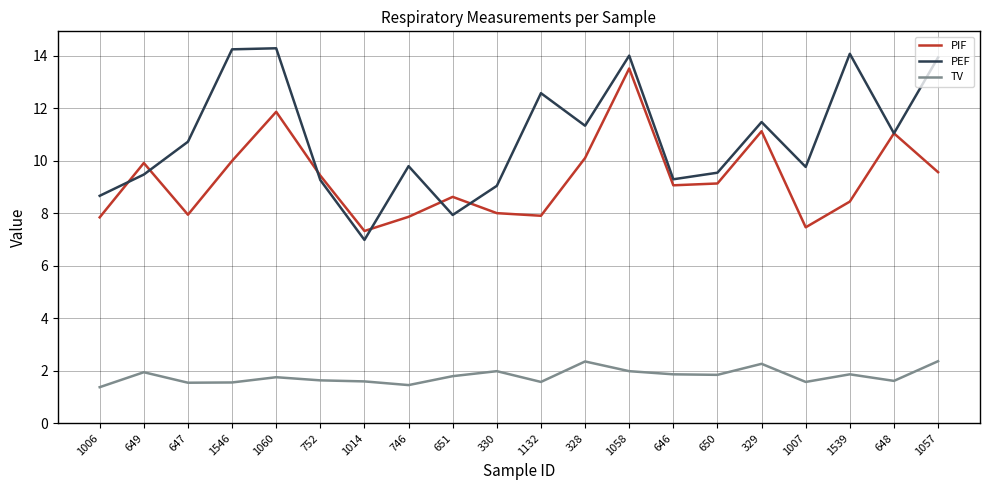

Rank the series by their average value, from lowest to highest.

TV, PIF, PEF